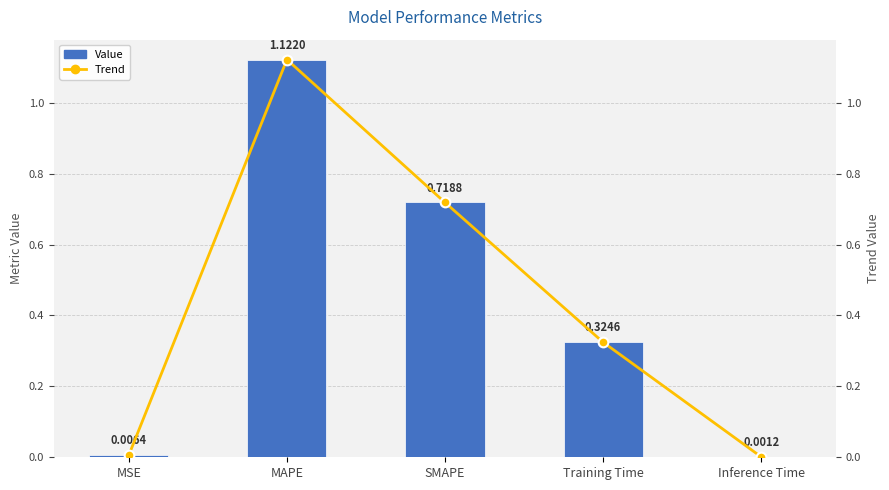

Reading left to right, transcribe all the data shown in this chart.

Value: 0.0	1.1	0.7	0.3	0.0
Trend: 0.0	1.1	0.7	0.3	0.0